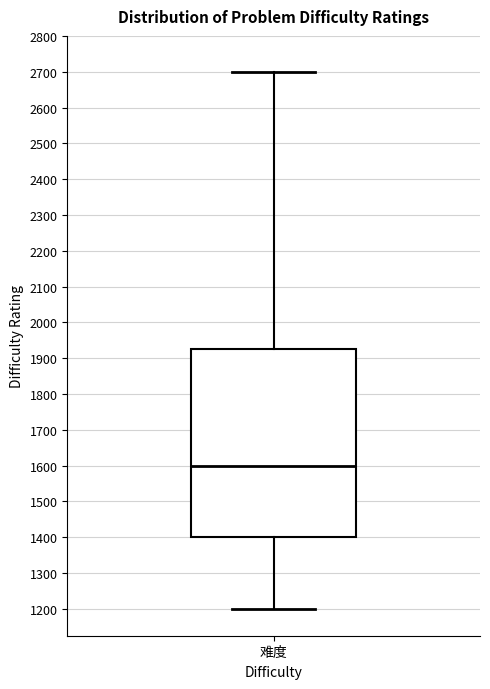

Transcribe this box plot: give where the median line is, the range the box spans, and where the two whiskers end, as read against the y-axis. The values are not printed on the chart, so give them approximately, as read against the axis.

median 1600, box 1400 to 1930, whiskers 1200 to 2700